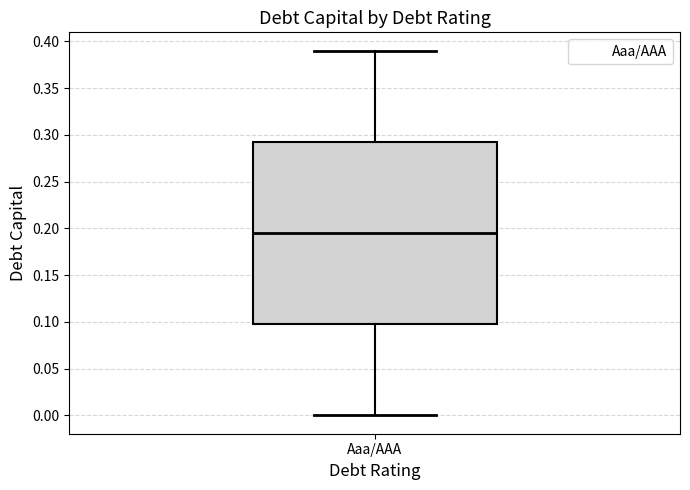

Where does the lower whisker of the box for Aaa/AAA end on the y-axis? The values are not printed on the chart, so give them approximately, as read against the axis.

0.000